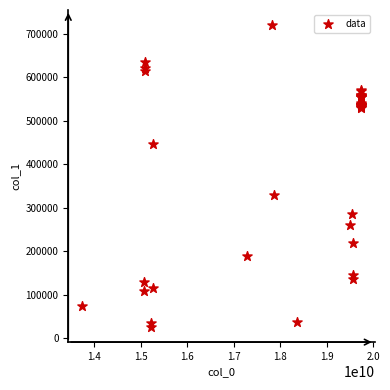

What Y value in the scatter plot is closest to 372531?

329785